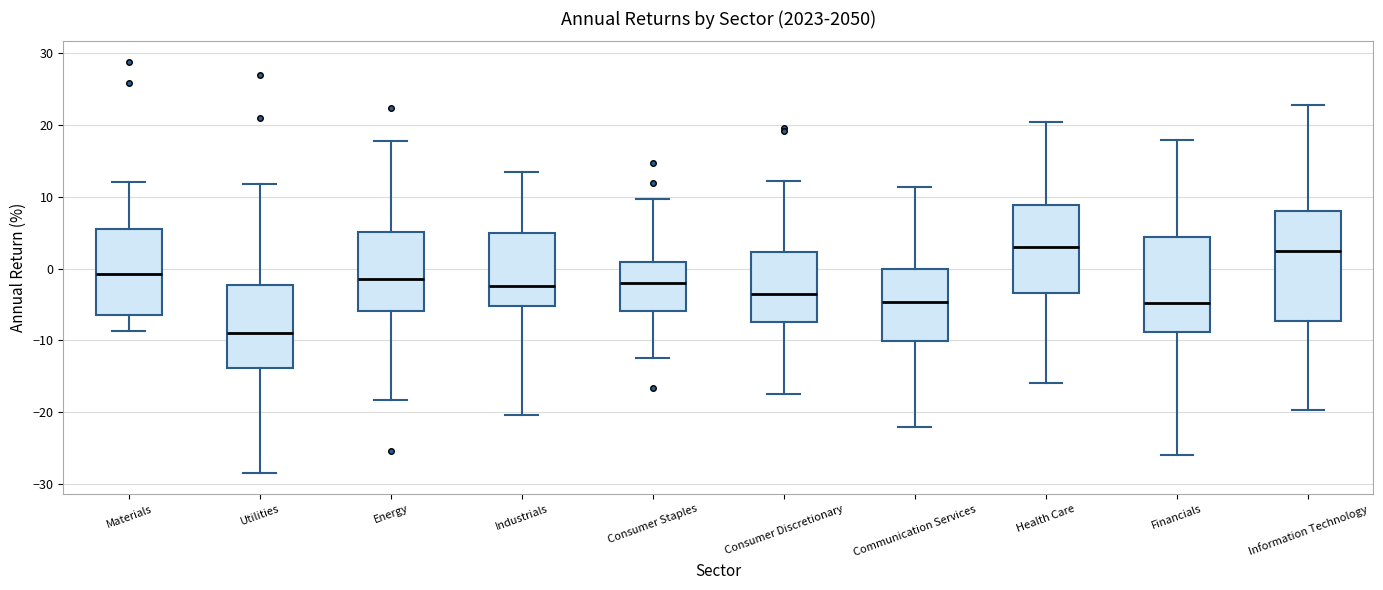

Where is the upper edge of the box for Financials on the y-axis? The values are not printed on the chart, so give them approximately, as read against the axis.

4